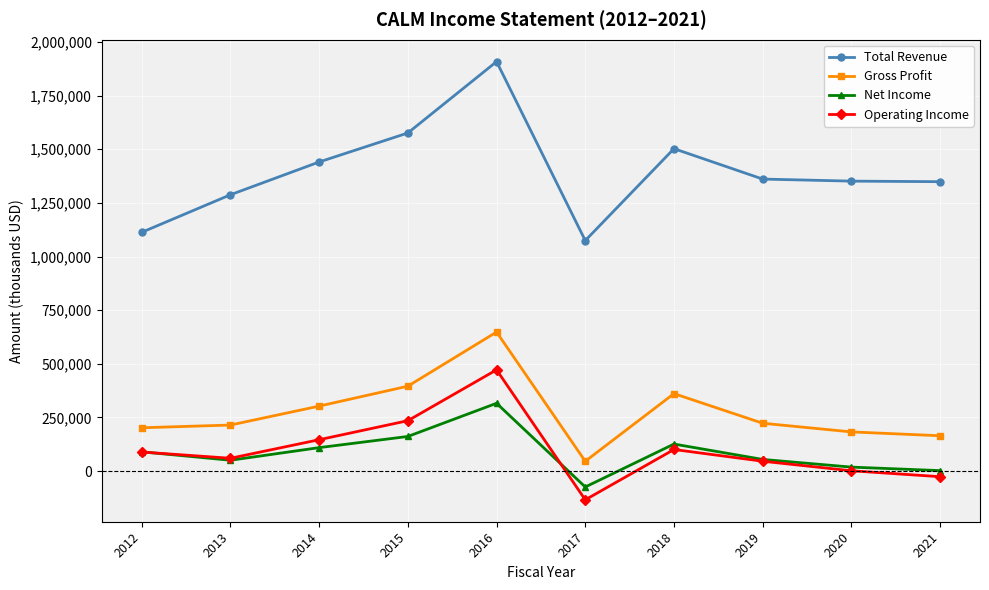

What is the greatest value displayed?

1908700